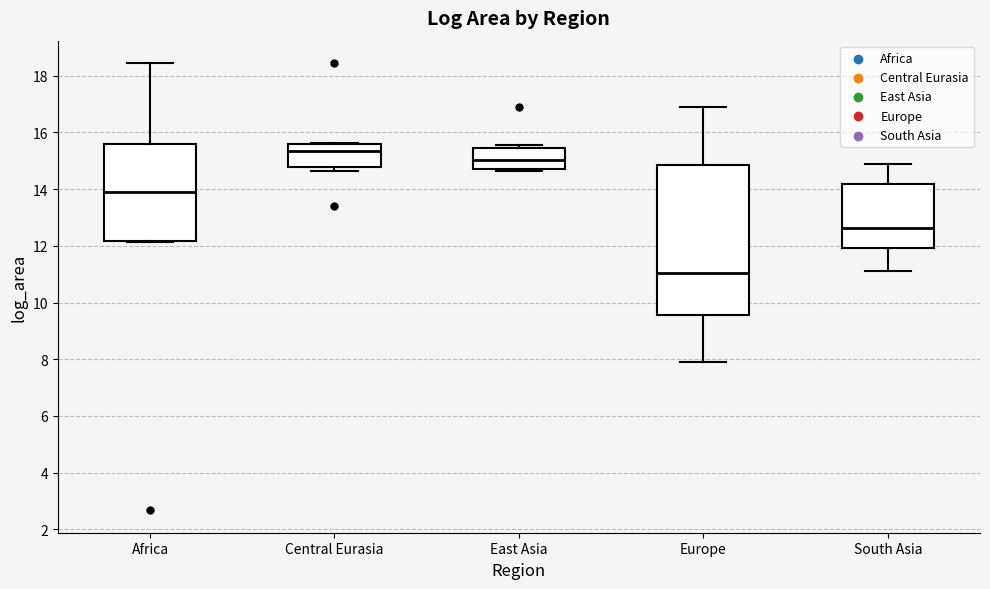

Where is the upper edge of the box for Central Eurasia on the y-axis? The values are not printed on the chart, so give them approximately, as read against the axis.

15.6